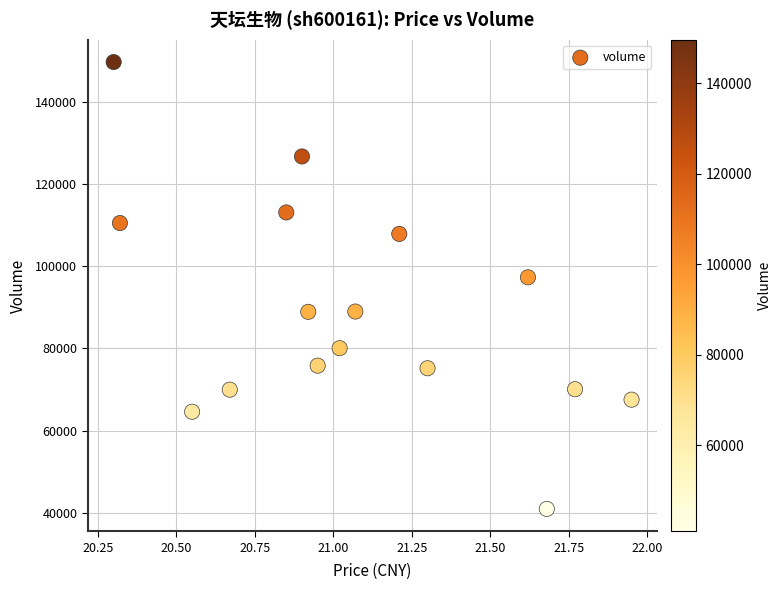

What is the range of Y values (max minus min)?

108753